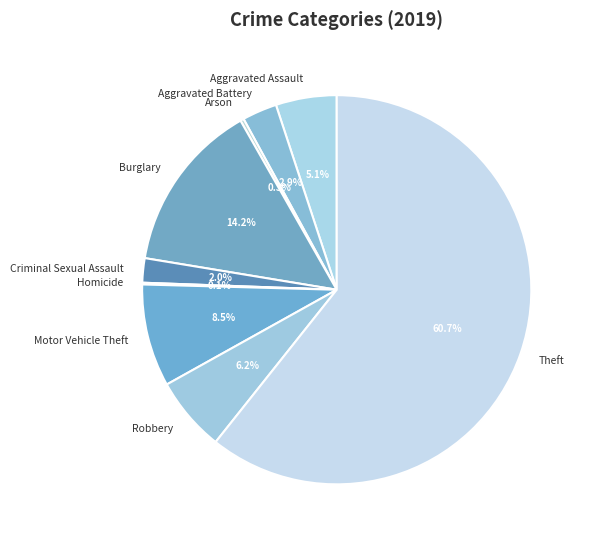

What is the total percentage of Arson and Motor Vehicle Theft?

8.8%